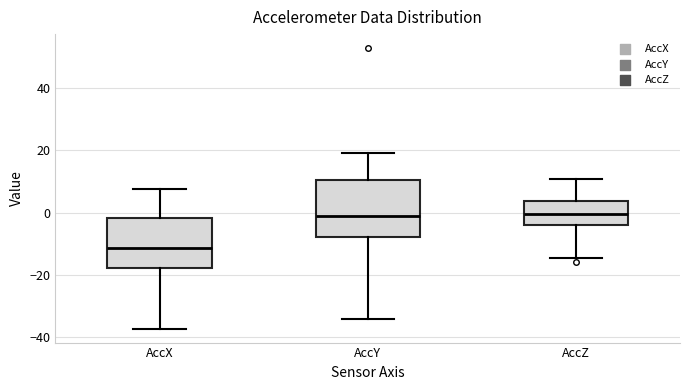

Reading left to right, transcribe this box plot: for each box, give where its median line is, the range the box spans, and where its two whiskers end, as read against the y-axis. The values are not printed on the chart, so give them approximately, as read against the axis.

AccX: median -12, box -18 to -2, whiskers -38 to 8
AccY: median -2, box -8 to 10, whiskers -34 to 20
AccZ: median 0, box -4 to 4, whiskers -14 to 10